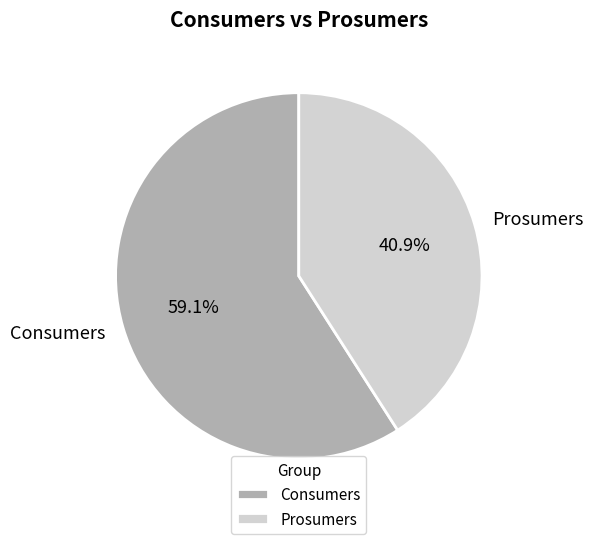

What is the majority slice?

Consumers